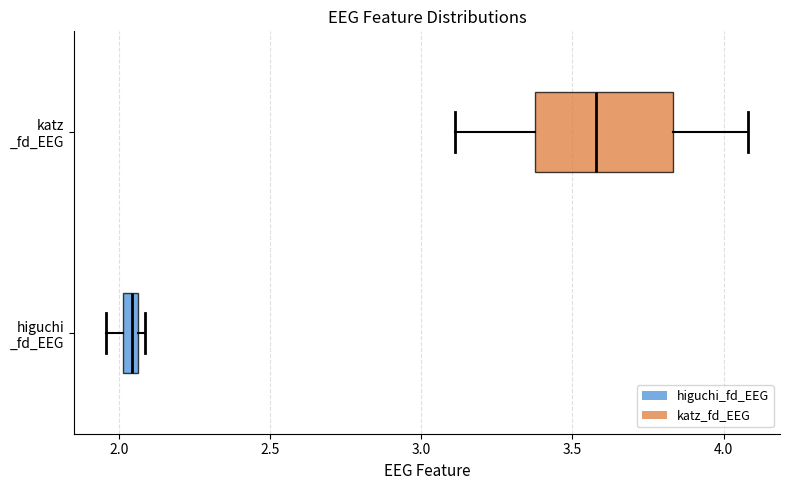

Comparing the boxes themselves (not the whiskers), which one is the widest?

katz _fd_EEG